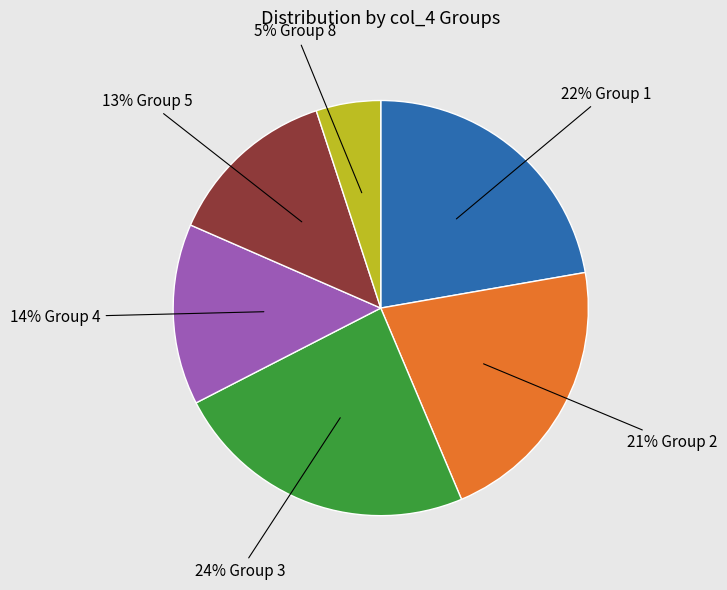

Is there a majority slice in this chart?

No